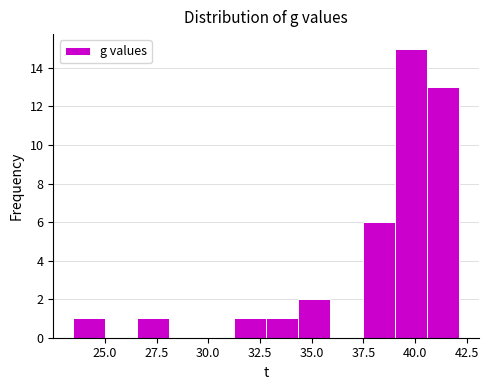

Around what value on the x-axis is the tallest bar? Give the approximate position of its centre, as read against the axis.

40.0